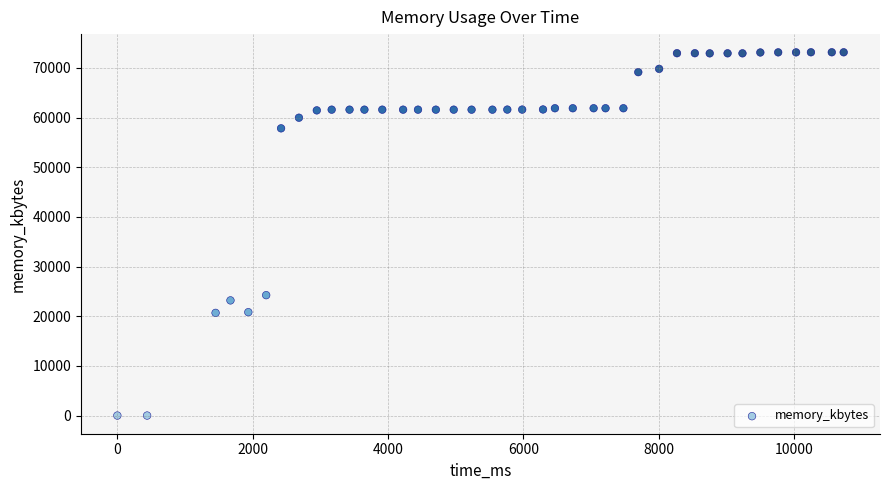

What is the range of Y values (max minus min)?

73156